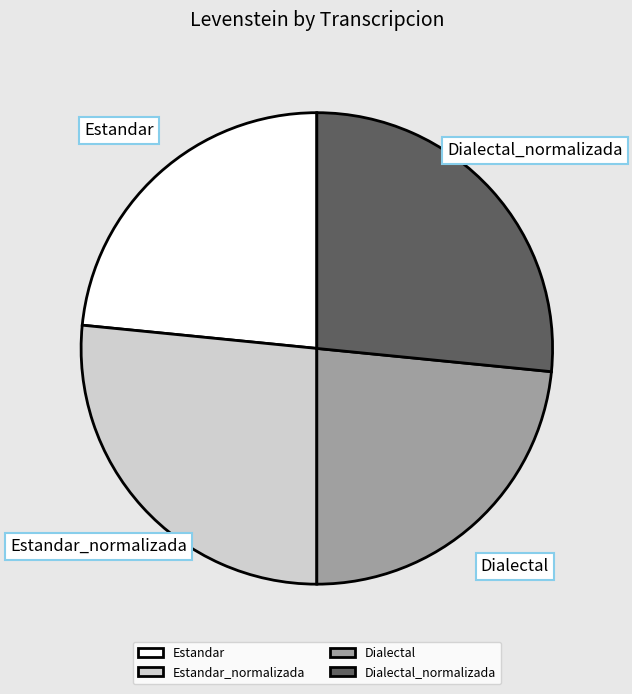

Is there a majority slice in this chart?

No